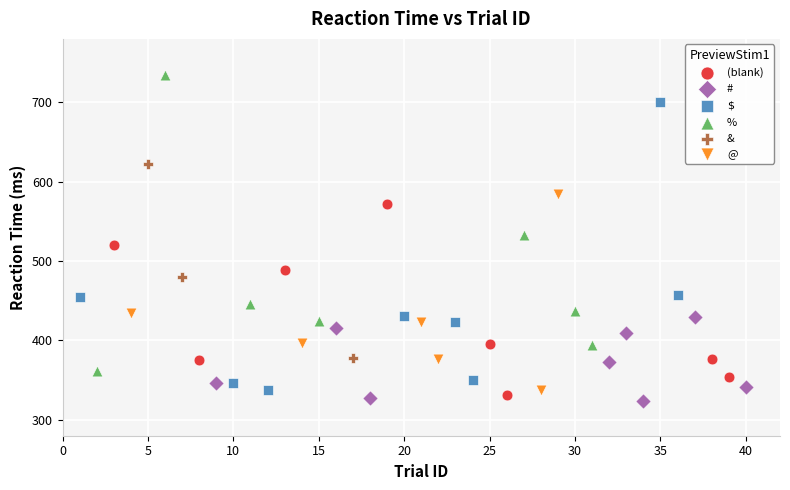

What are all the series names shown in the legend?

(blank), #, $\$$, %, &, @